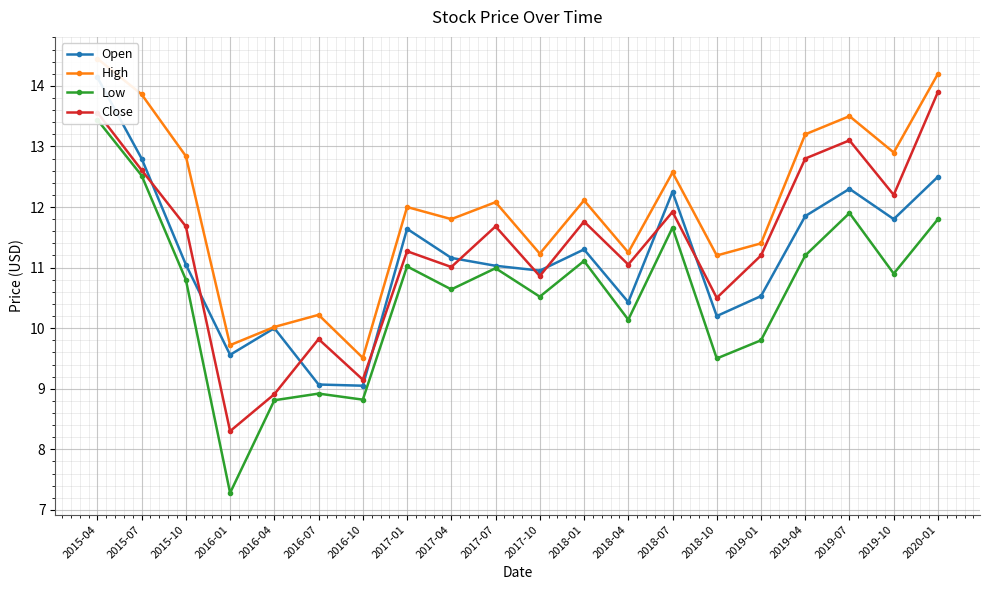

What is the sum of all Low values?

211.8